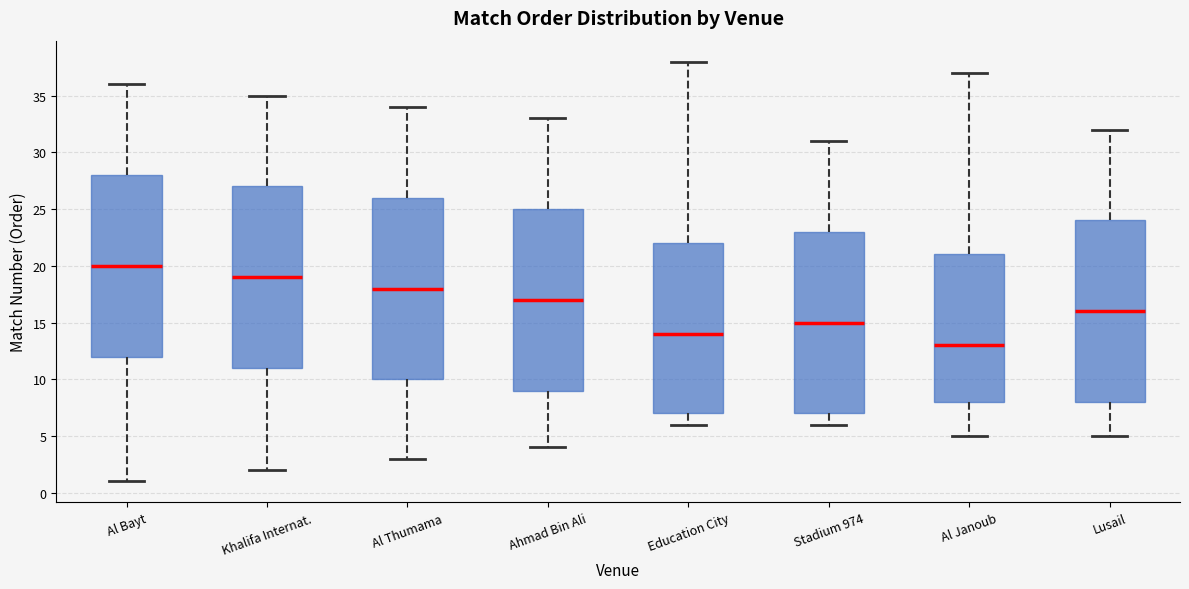

Reading left to right, read every box against the y-axis: the position of its median line, the range the box covers, and the ends of its whiskers. The values are not printed on the chart, so give them approximately, as read against the axis.

Al Bayt: median 20, box 12 to 28, whiskers 1 to 36
Khalifa Internat.: median 19, box 11 to 27, whiskers 2 to 35
Al Thumama: median 18, box 10 to 26, whiskers 3 to 34
Ahmad Bin Ali: median 17, box 9 to 25, whiskers 4 to 33
Education City: median 14, box 7 to 22, whiskers 6 to 38
Stadium 974: median 15, box 7 to 23, whiskers 6 to 31
Al Janoub: median 13, box 8 to 21, whiskers 5 to 37
Lusail: median 16, box 8 to 24, whiskers 5 to 32